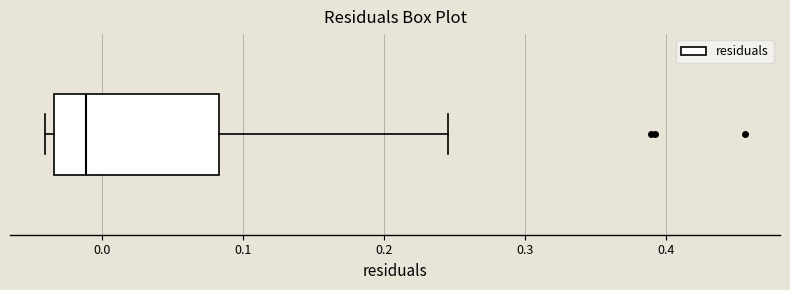

Read this box plot against the x-axis: the position of the median line, the range covered by the box, and the ends of both whiskers. The values are not printed on the chart, so give them approximately, as read against the axis.

median -0.01, box -0.03 to 0.08, whiskers -0.04 to 0.25